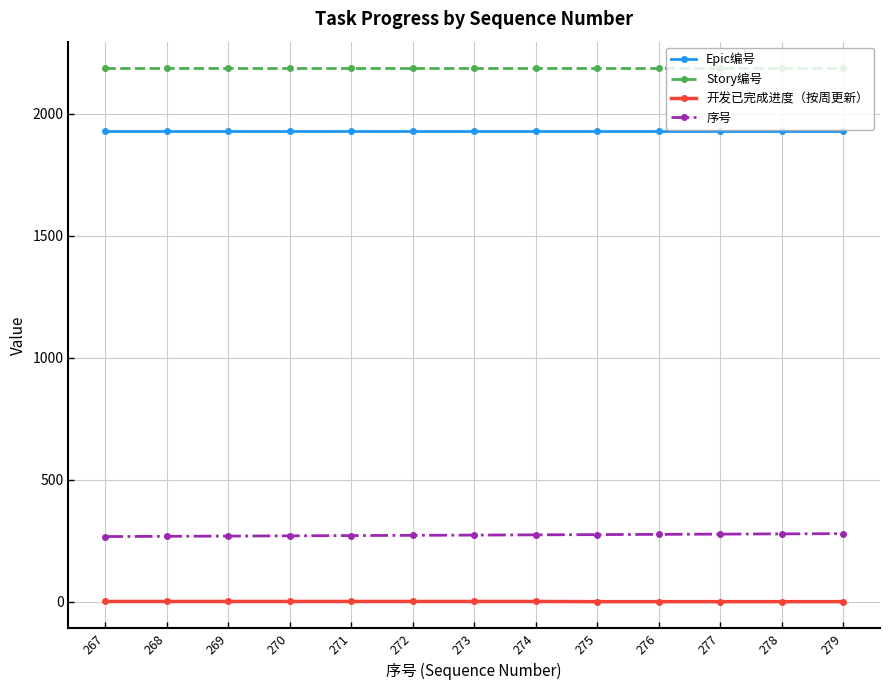

True or false: 序号 and Story编号 intersect in this chart.

False